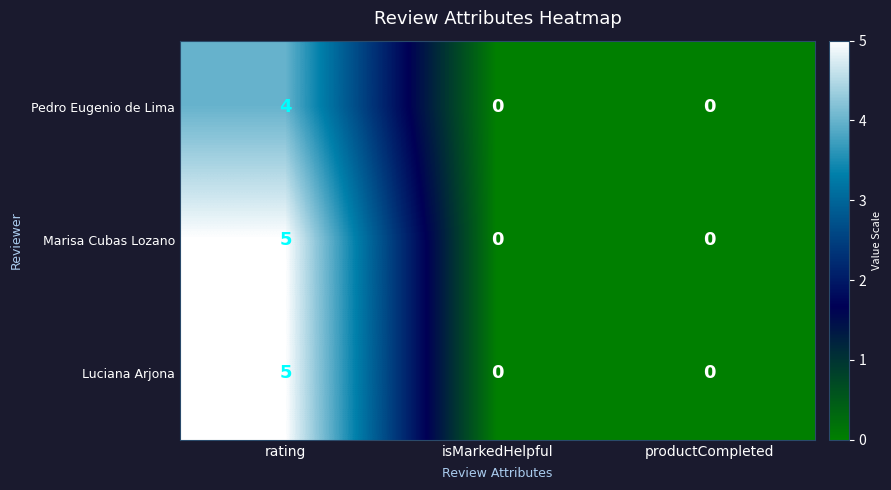

At how many categories does at least one series exceed 2?

1